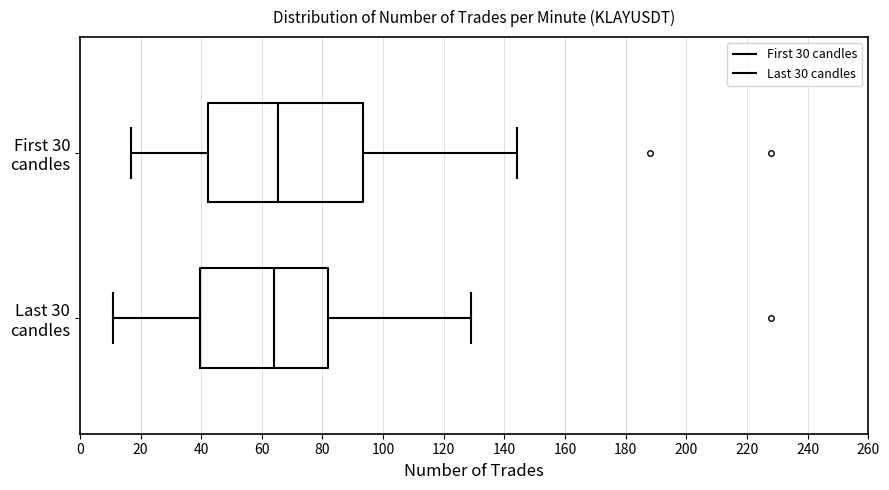

Where is the left edge of the box for Last 30 candles on the x-axis? The values are not printed on the chart, so give them approximately, as read against the axis.

40